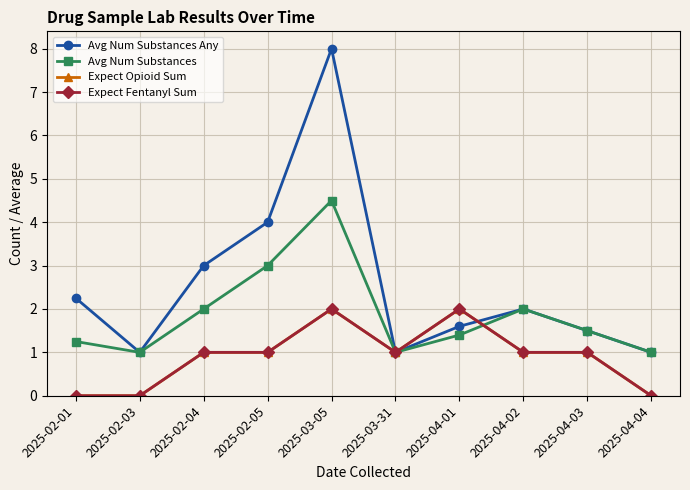

At 2025-04-04, list the series in order from smallest to largest.

Expect Opioid Sum, Expect Fentanyl Sum, Avg Num Substances Any, Avg Num Substances